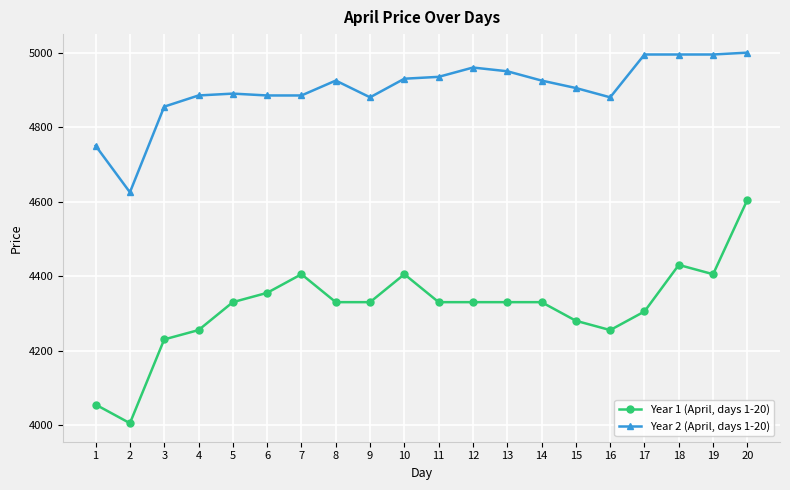

True or false: Year 2 (April, days 1-20) and Year 1 (April, days 1-20) intersect in this chart.

False